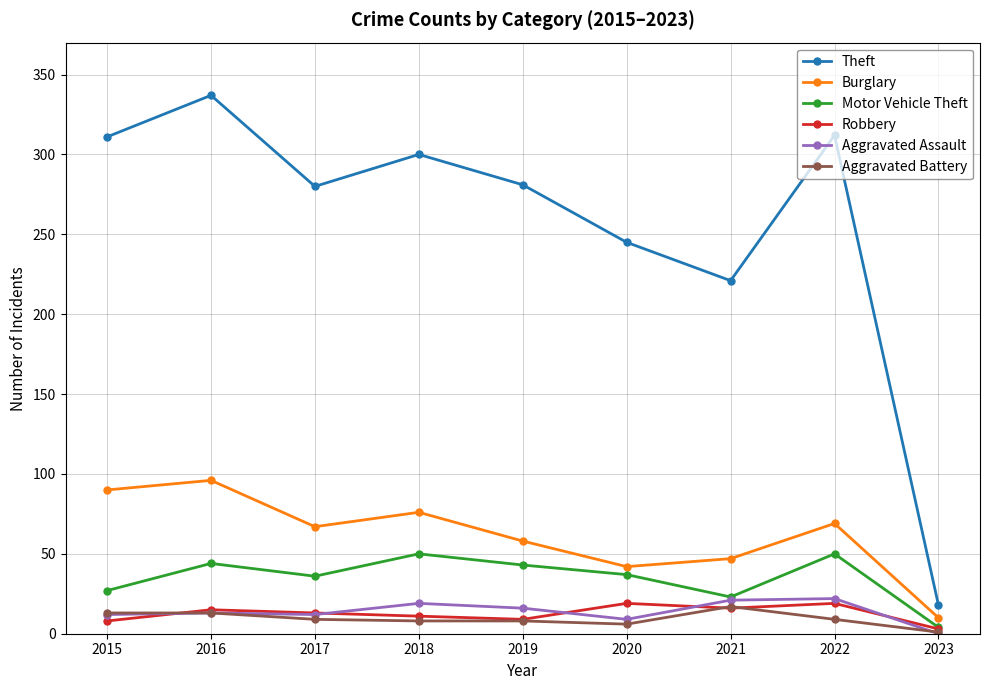

In Theft, how many points are higher than both neighbors (excluding endpoints)?

3